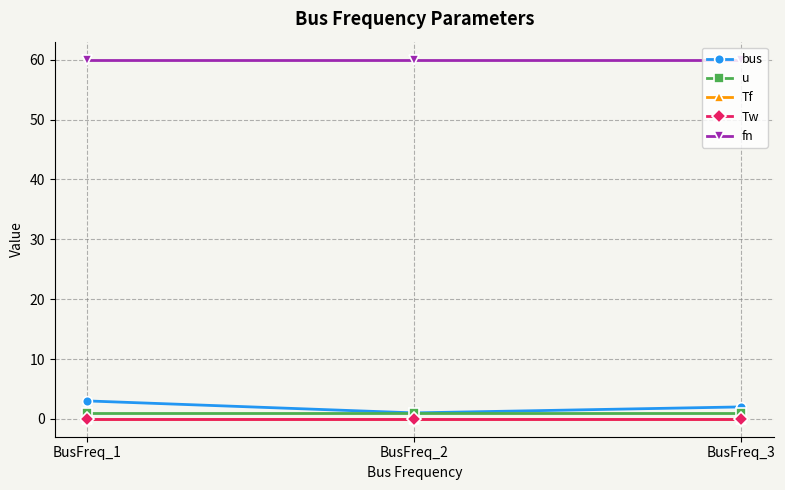

Does the chart have visible grid lines?

Yes